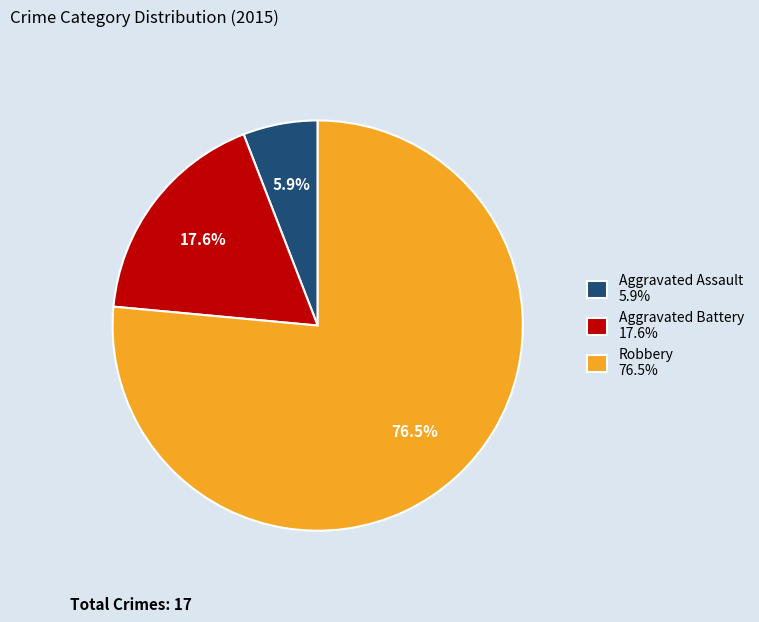

Does any single category account for the majority?

Yes